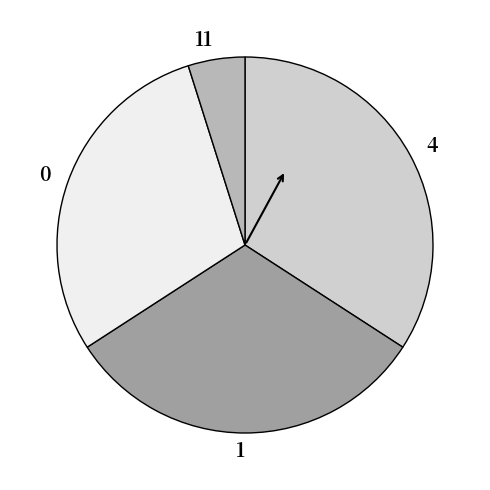

Is there a majority slice in this chart?

No